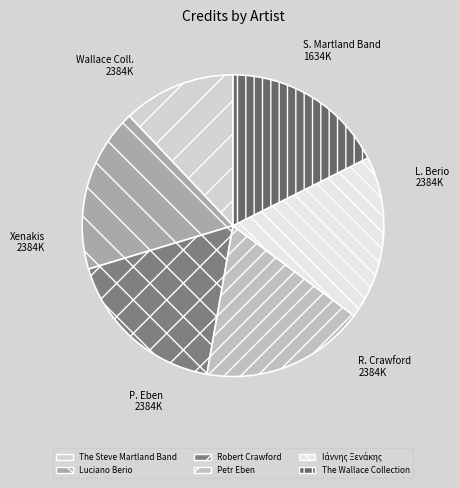

To the nearest percent, what is the difference between the Luciano Berio and The Steve Martland Band slice percentages?

6%